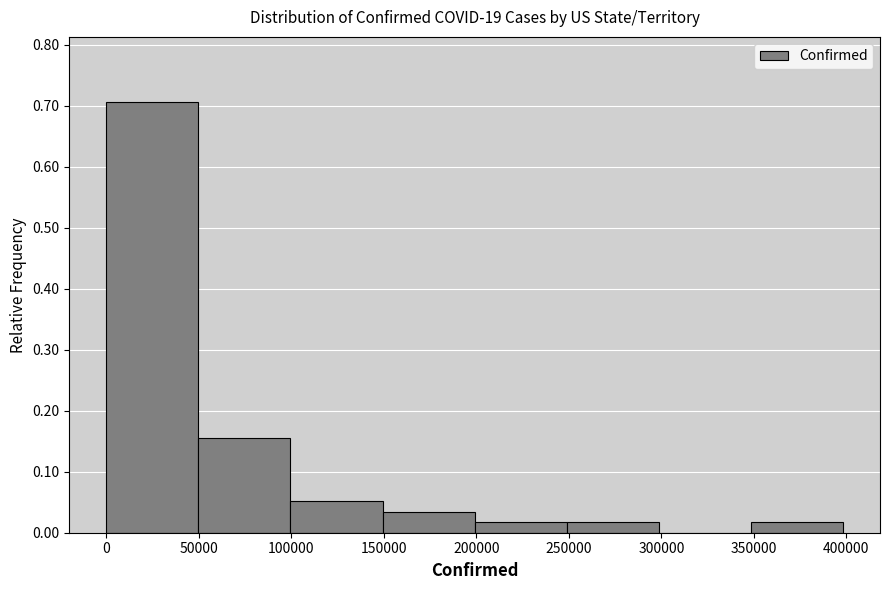

Which range on the x-axis has the tallest bar?

0 to 50000